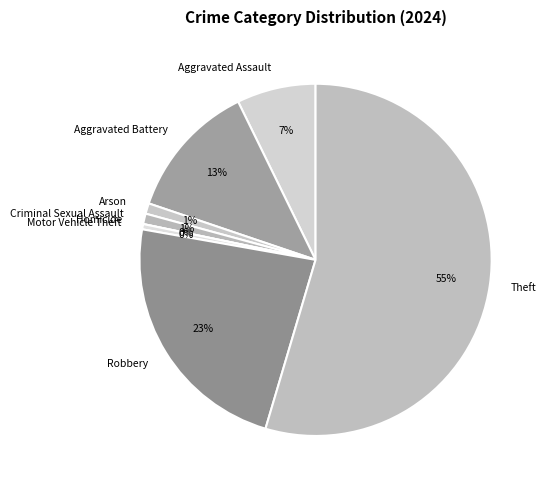

Is the sum of Robbery and Theft greater than half?

Yes